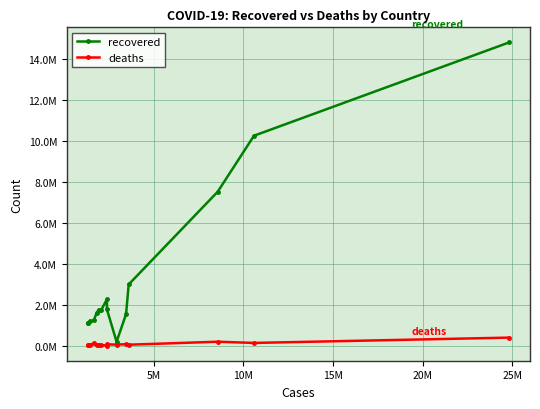

What are all the series names shown in the legend?

recovered, deaths